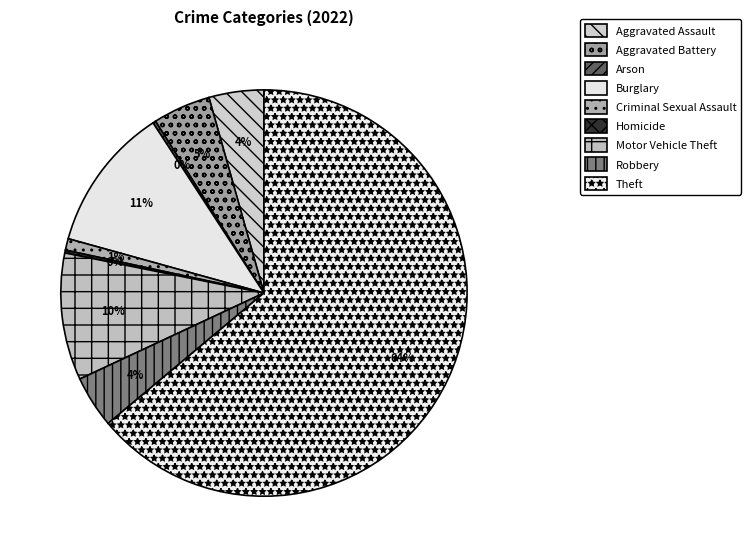

True or false: Criminal Sexual Assault accounts for 1% of the total.

True